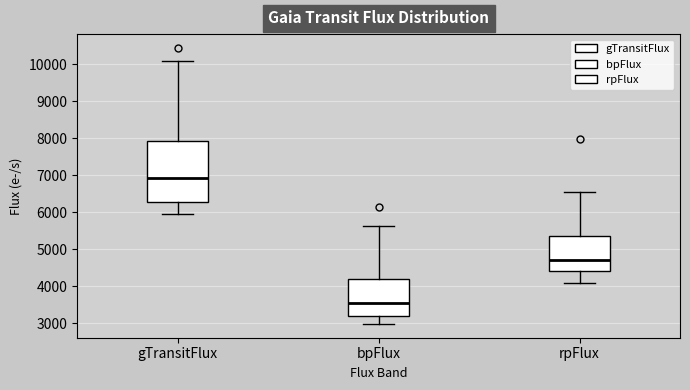

Which box is the tallest, from its lower edge to its upper edge?

gTransitFlux